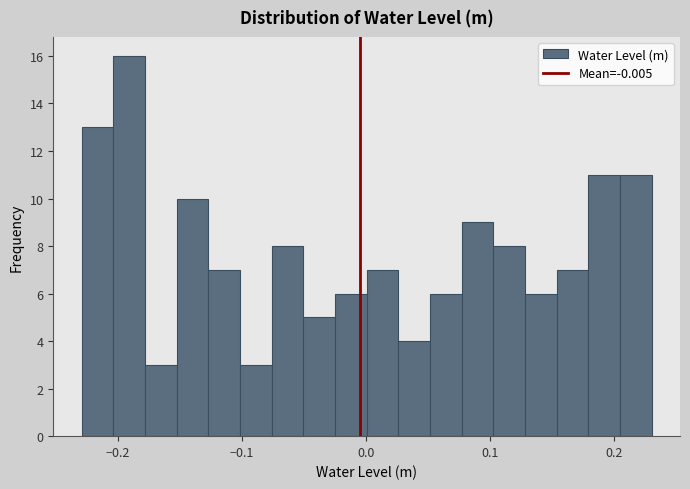

Around what value on the x-axis is the tallest bar? Give the approximate position of its centre, as read against the axis.

-0.19